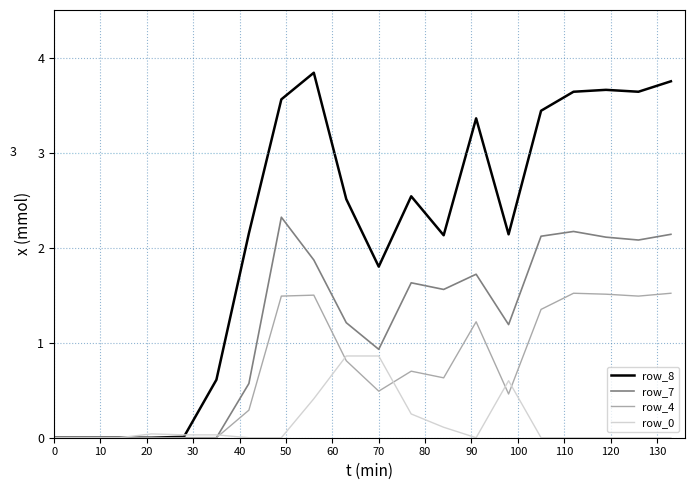

Which series has the widest spread of values?

row_8